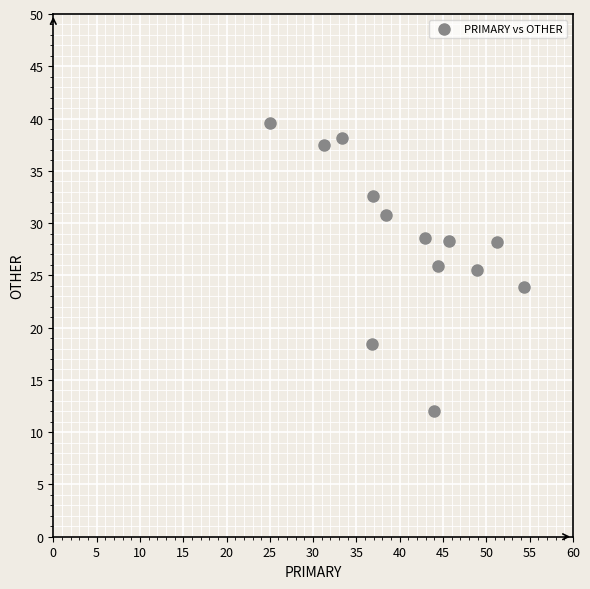

What is the range of X values (max minus min)?

29.3